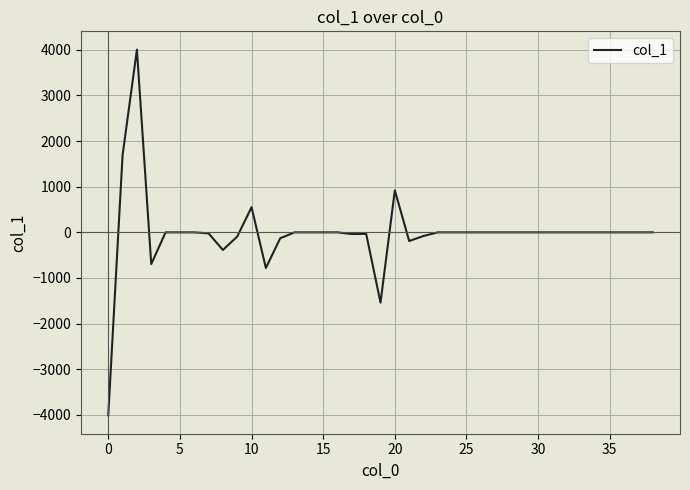

What is the greatest value displayed?

4003.6